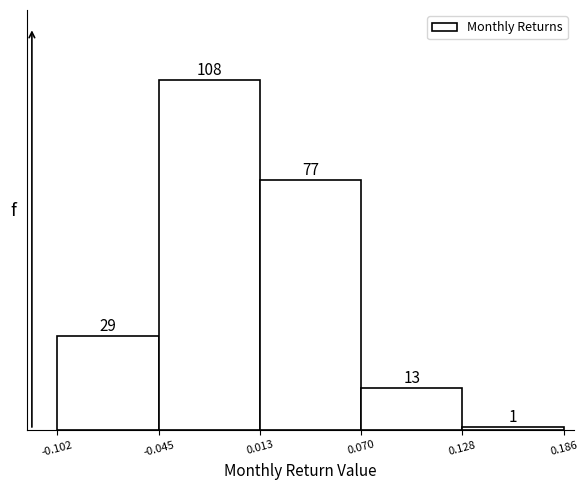

Over which range of the x-axis is the bar tallest?

-0.045 to 0.013